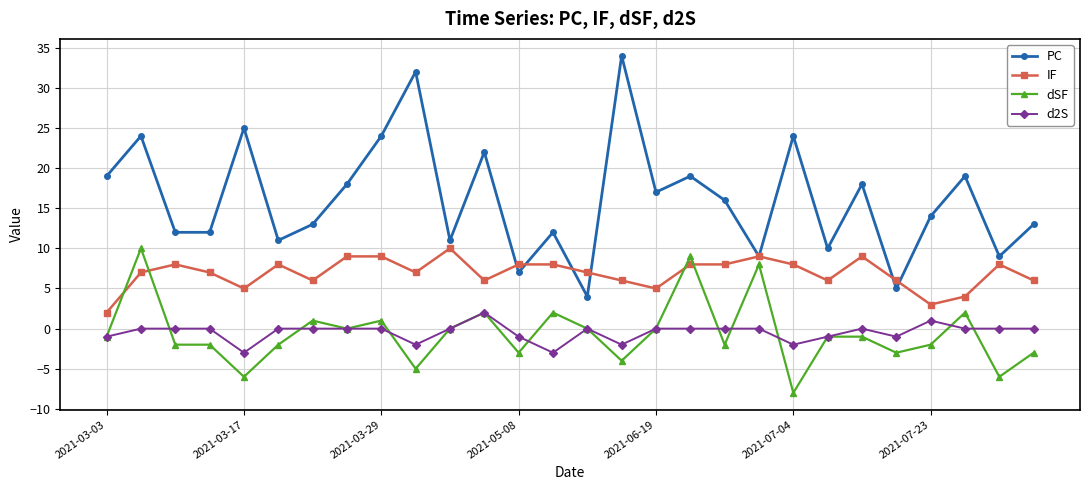

True or false: PC has more than 1 points higher than both neighbors.

True